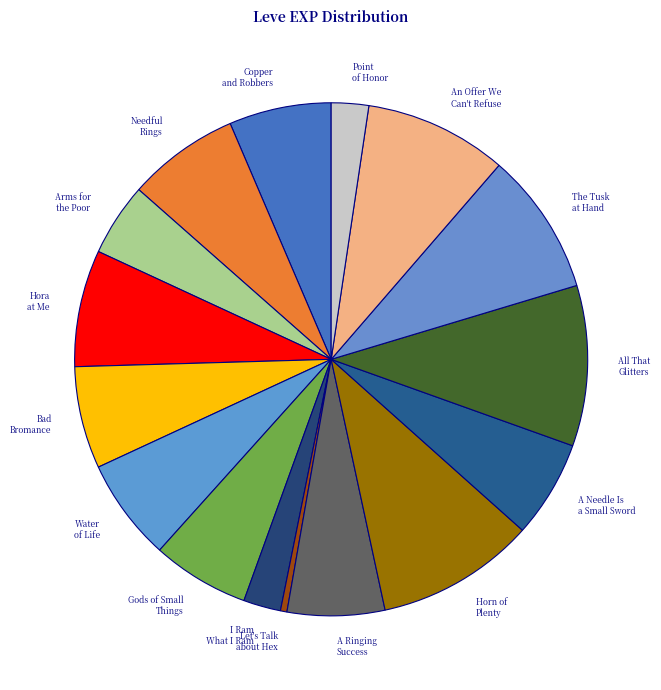

Which category has the smallest portion of the pie?

Let's Talk about Hex